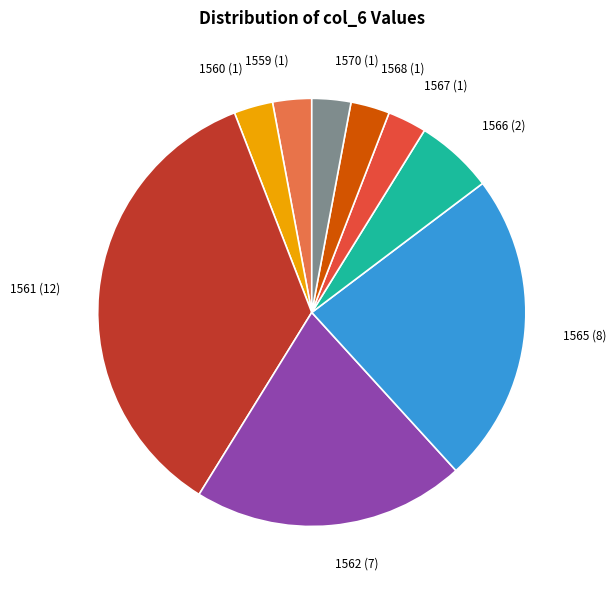

The 1568 (1) slice represents 3% of the pie. True or false?

True